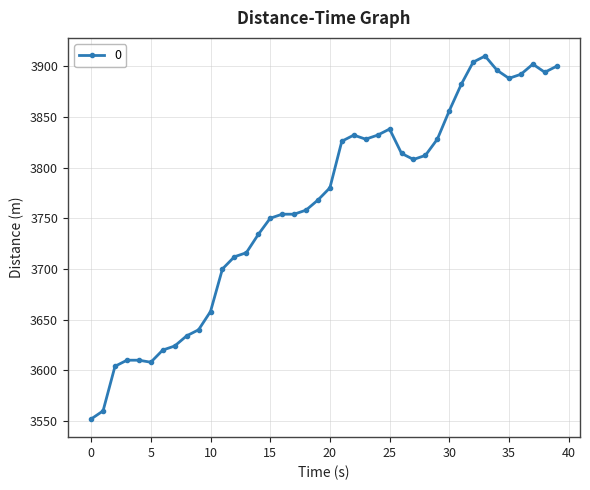

What is the difference between the maximum and minimum values?

358